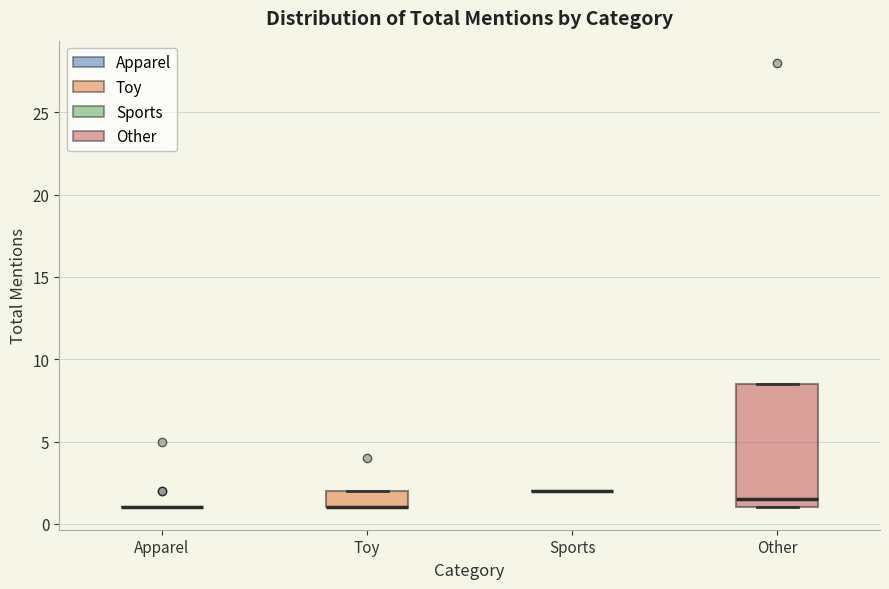

Where is the lower edge of the box for Toy on the y-axis? The values are not printed on the chart, so give them approximately, as read against the axis.

1.0